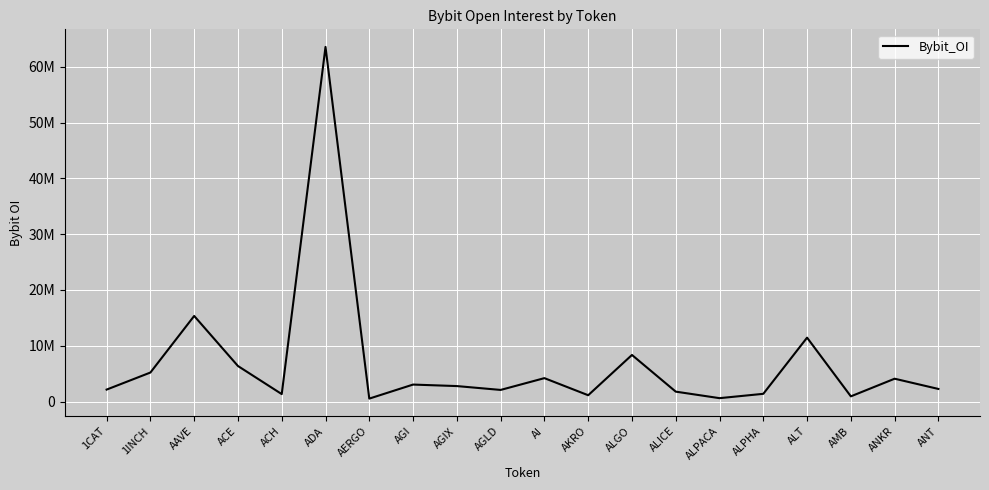

What is the sum of the values at AGI and AGIX?

5839016